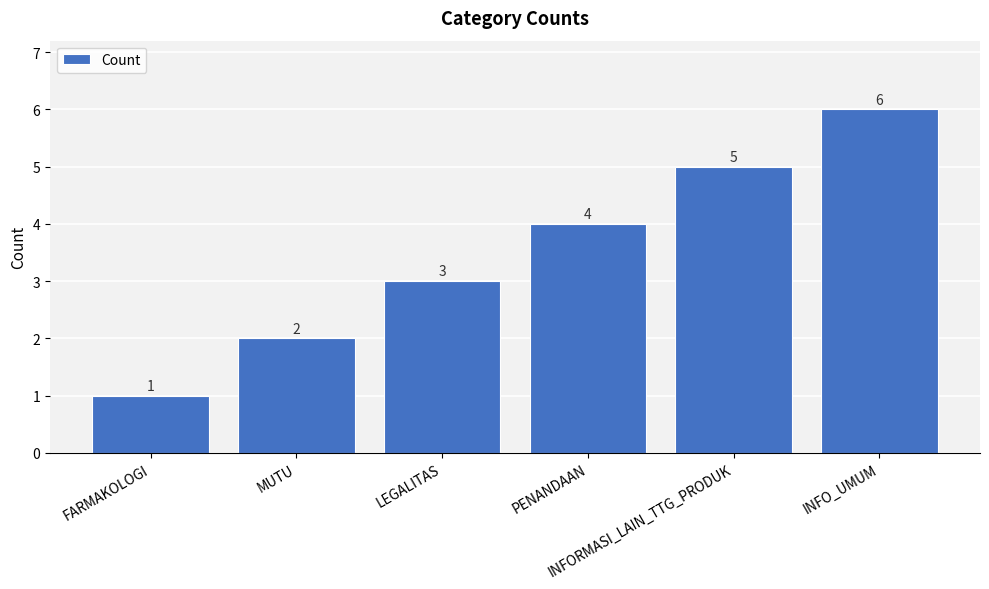

Rank the categories by value from lowest to highest.

FARMAKOLOGI, MUTU, LEGALITAS, PENANDAAN, INFORMASI_LAIN_TTG_PRODUK, INFO_UMUM